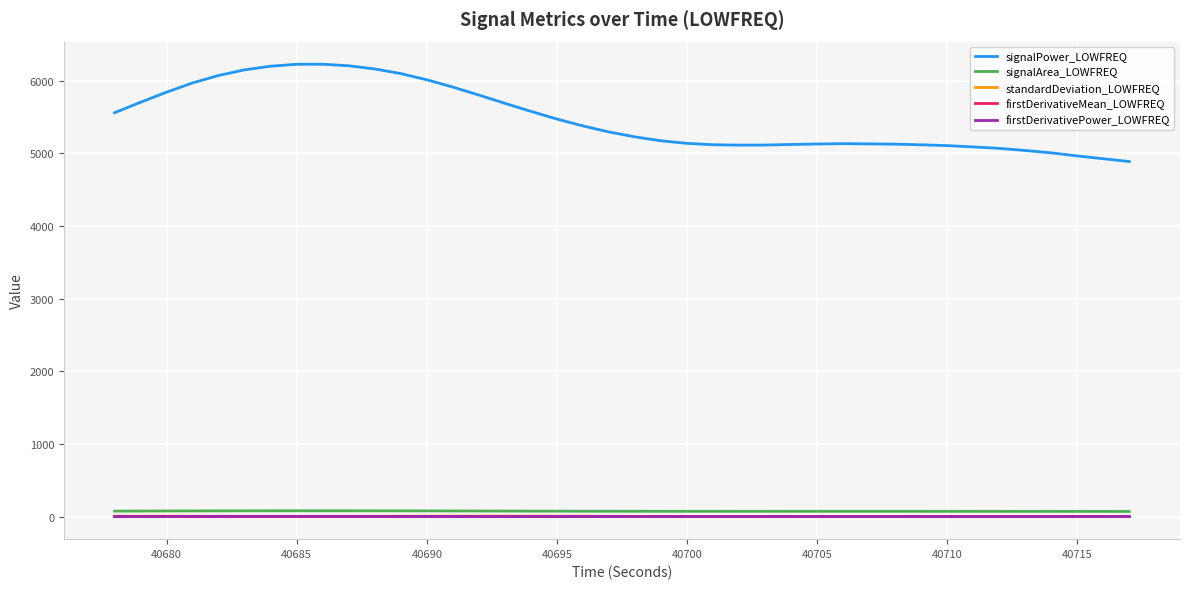

What is the greatest value displayed?

6225.7